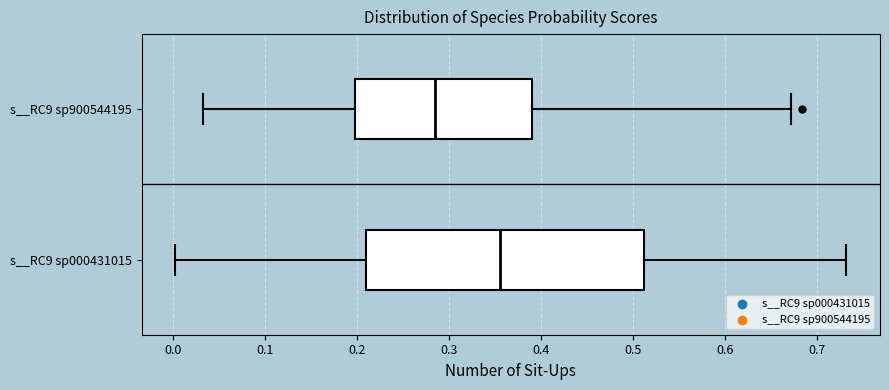

Where does the median line of the box for s__RC9 sp900544195 sit on the x-axis? The values are not printed on the chart, so give them approximately, as read against the axis.

0.29